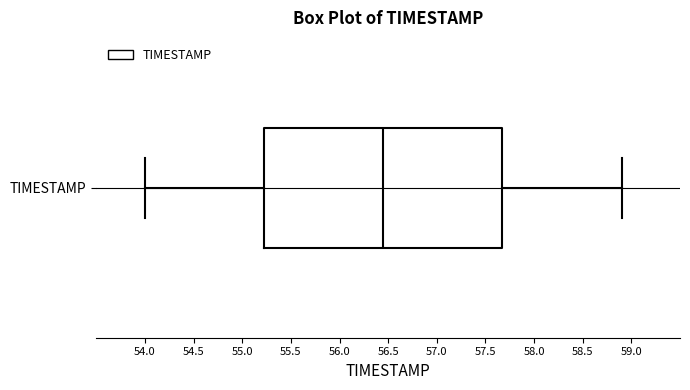

Transcribe this box plot: give where the median line is, the range the box spans, and where the two whiskers end, as read against the x-axis. The values are not printed on the chart, so give them approximately, as read against the axis.

median 56.45, box 55.25 to 57.70, whiskers 54.00 to 58.90